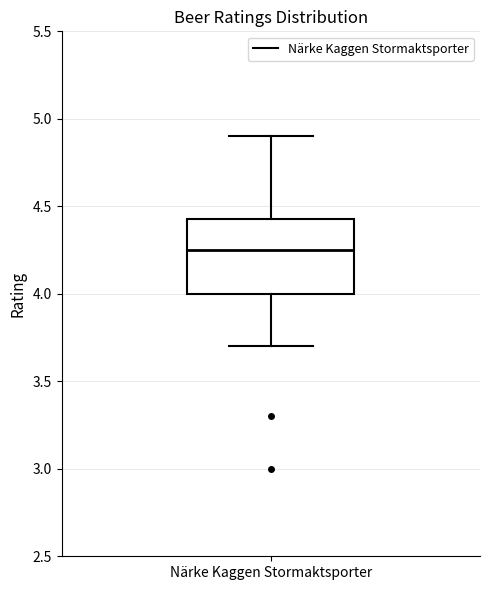

Read this box plot against the y-axis: the position of the median line, the range covered by the box, and the ends of both whiskers. The values are not printed on the chart, so give them approximately, as read against the axis.

median 4.25, box 4.00 to 4.45, whiskers 3.70 to 4.90